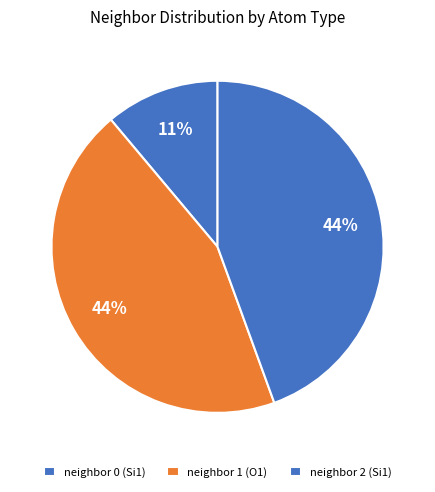

How many slices are in this pie chart?

3